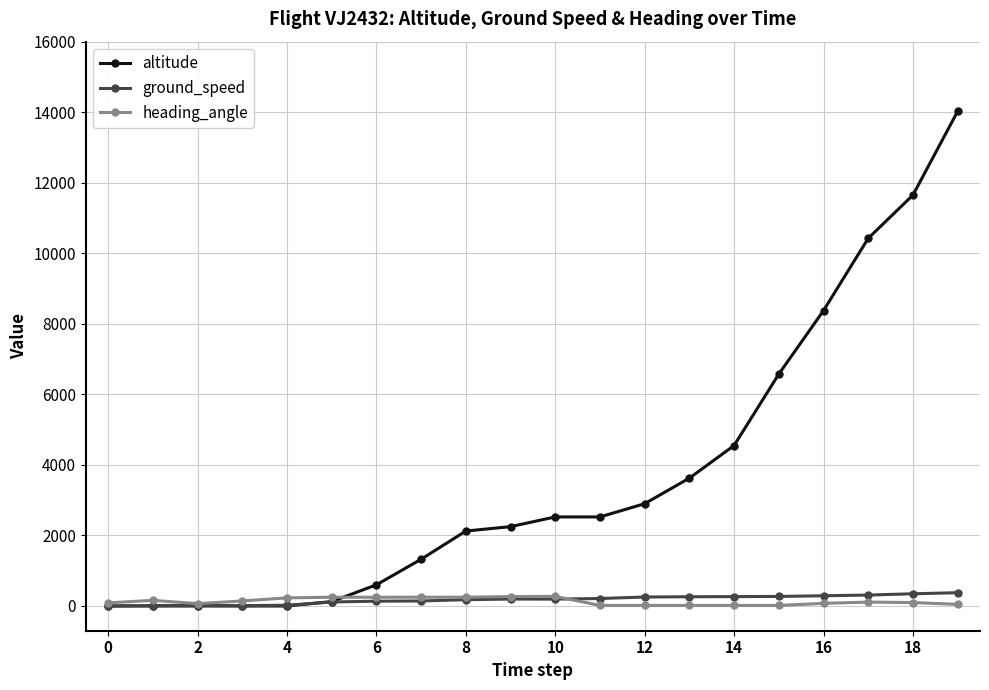

Count the number of data series in this chart.

3